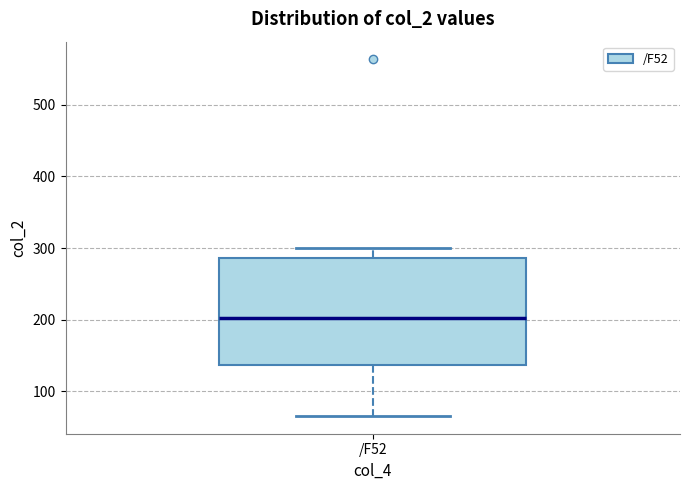

Where is the lower edge of the box for /F52 on the y-axis? The values are not printed on the chart, so give them approximately, as read against the axis.

140